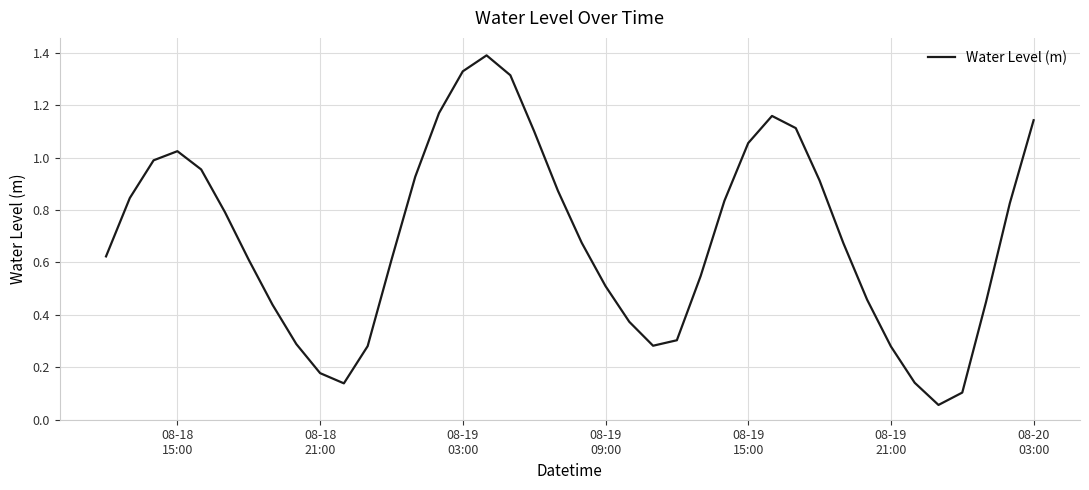

What is the greatest value displayed?

1.4